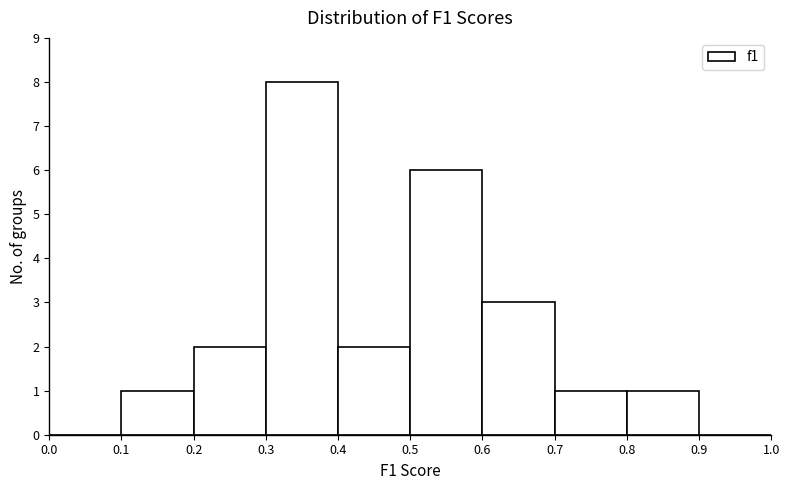

What is the height of the bar covering 0.1 to 0.2 on the x-axis? The values are not printed on the chart, so give them approximately, as read against the axis.

1